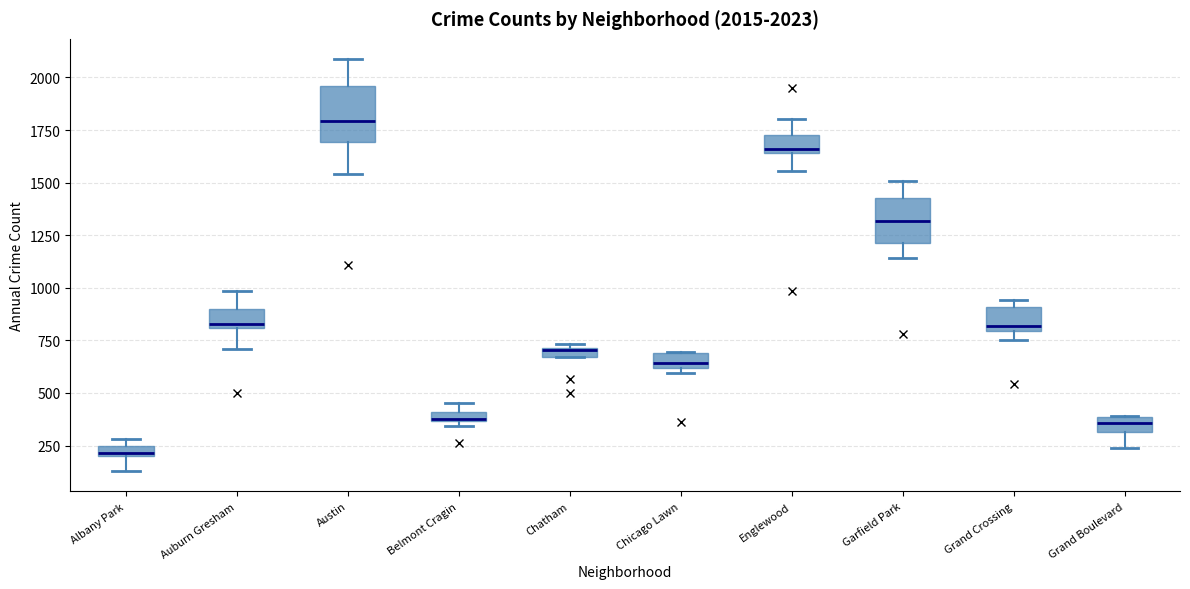

Which box's median line is the lowest?

Albany Park